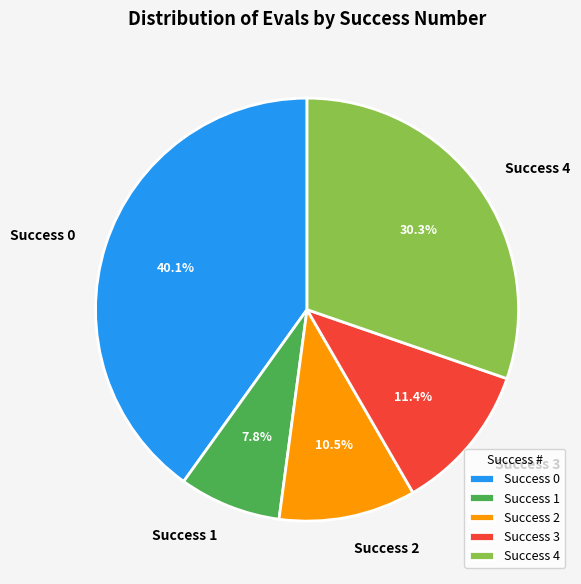

How much of the chart is everything except Success 4?

69.7%